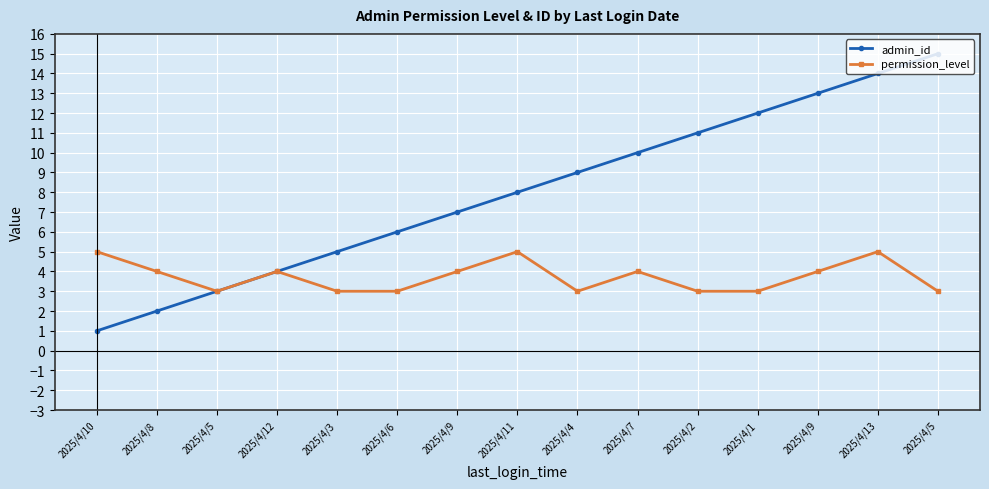

True or false: permission_level has more than 0 interior local peaks.

True